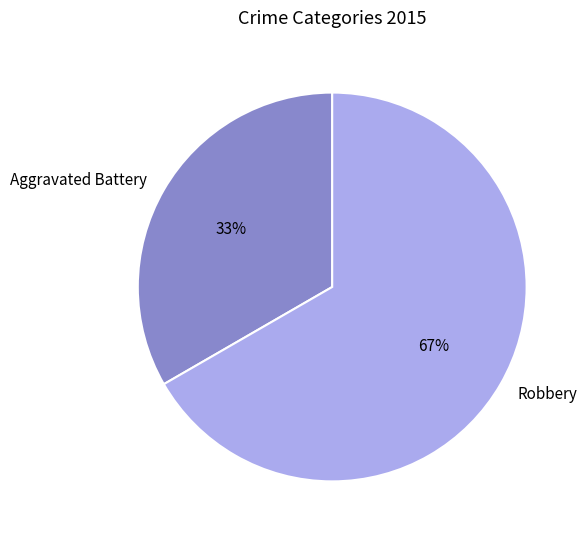

To the nearest percent, what is the average slice percentage?

50%